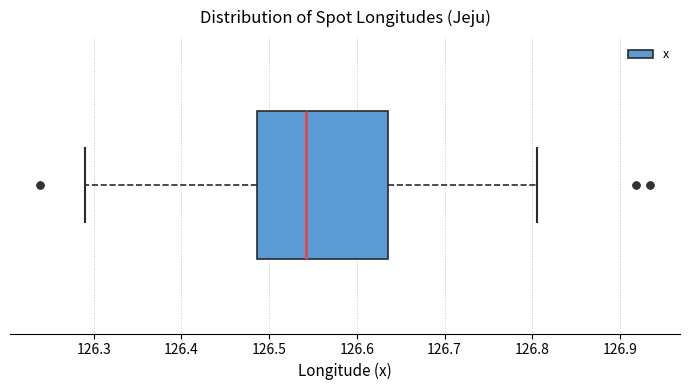

Where does the median line of the box sit on the x-axis? The values are not printed on the chart, so give them approximately, as read against the axis.

126.54